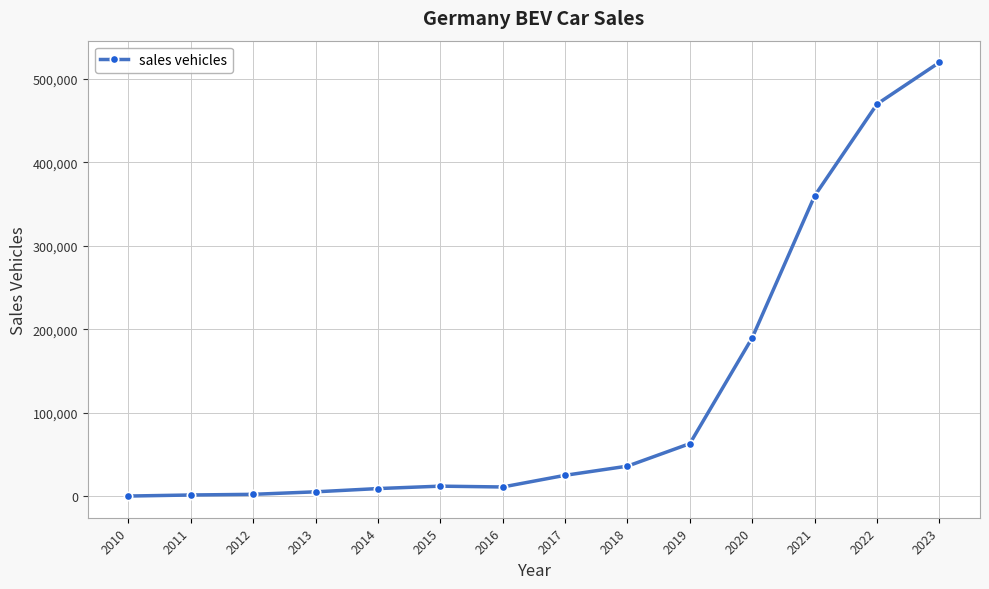

What is the sum of all values?

1705040